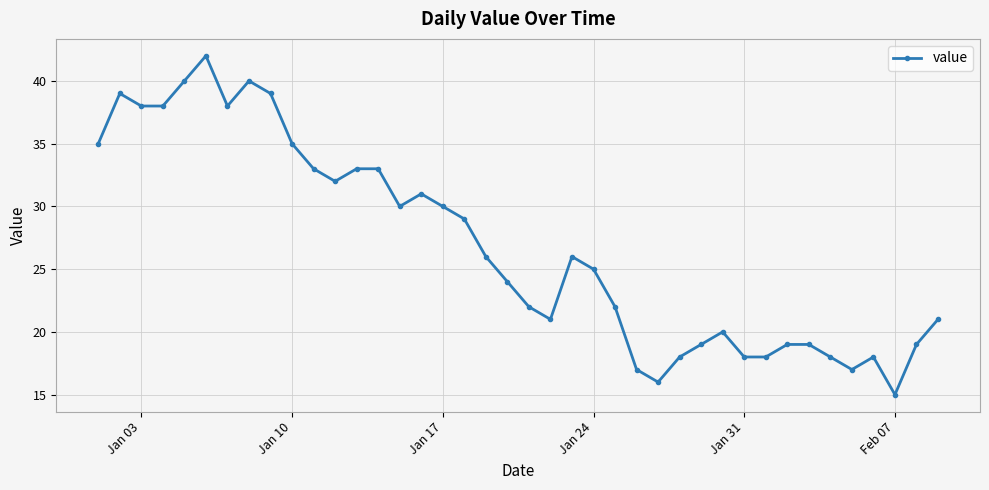

What is the minimum value shown in the chart?

15